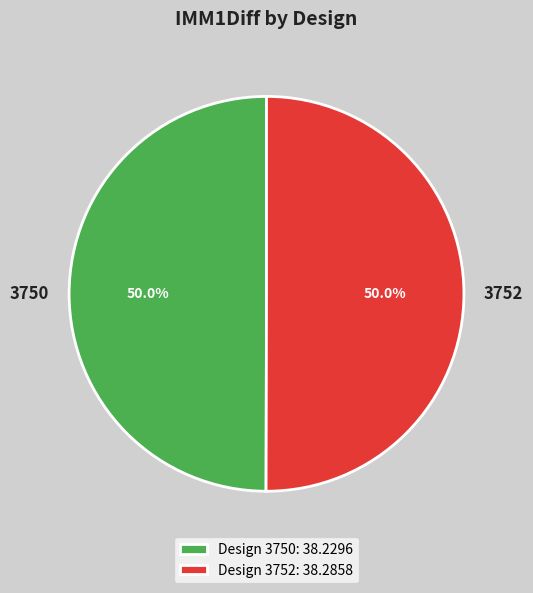

What is the ratio of the value at 3750 to the value at 3752?

1.0